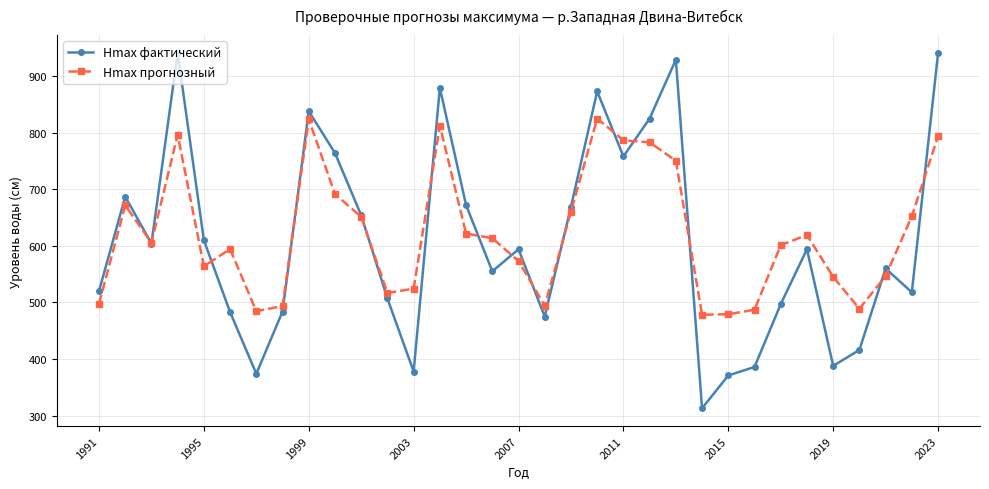

What is the value of the Hmax фактический point at the 9th from the left?

838.0